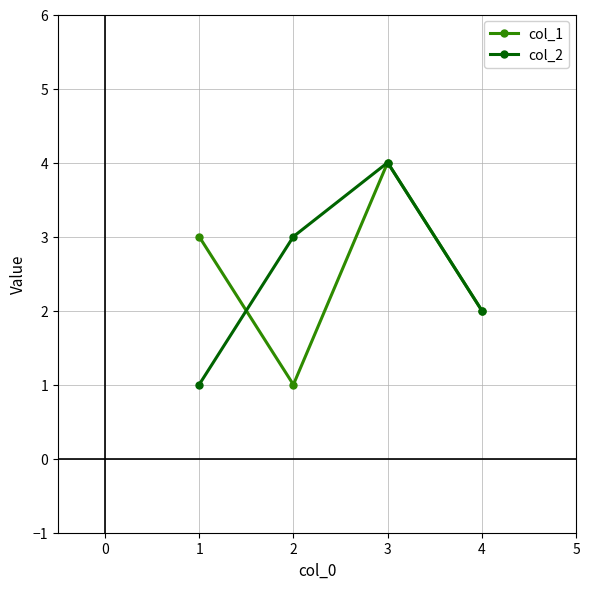

True or false: col_1 has more than 0 interior local peaks.

True